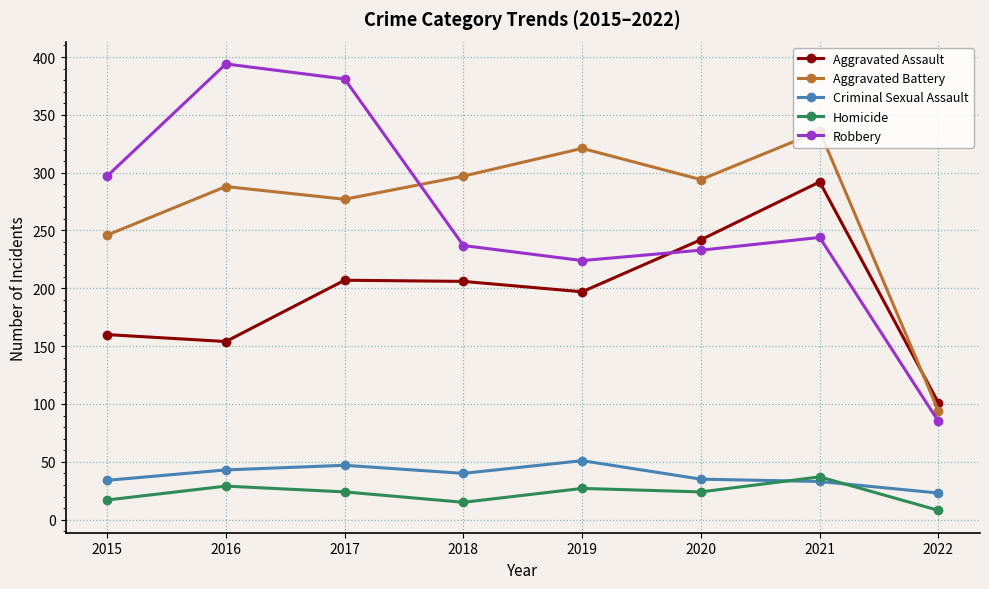

What is the spread (max minus min) of values at 2018?

282